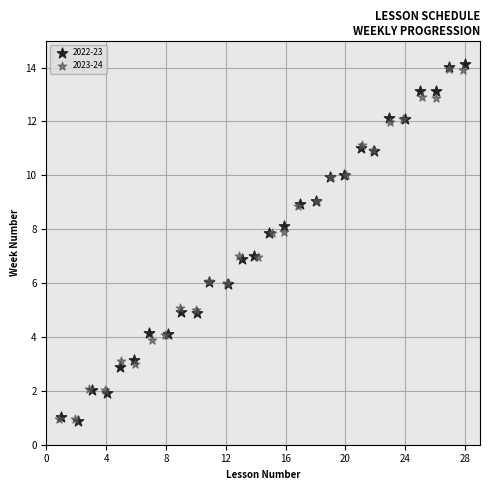

Which series reaches the maximum Y coordinate?

2022-23